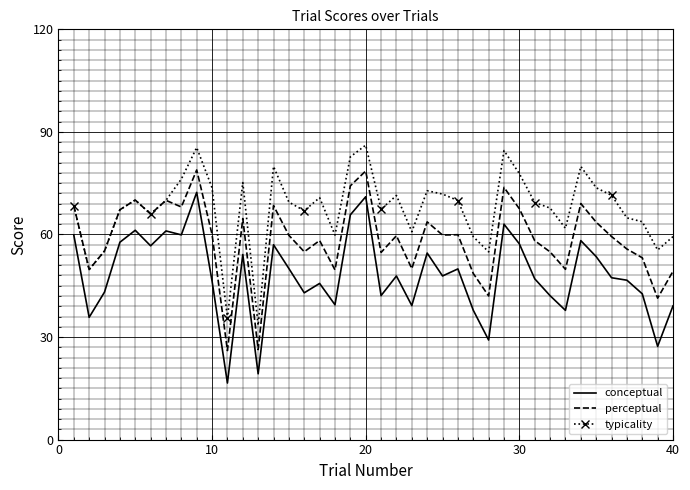

What is the maximum value for conceptual?

72.3